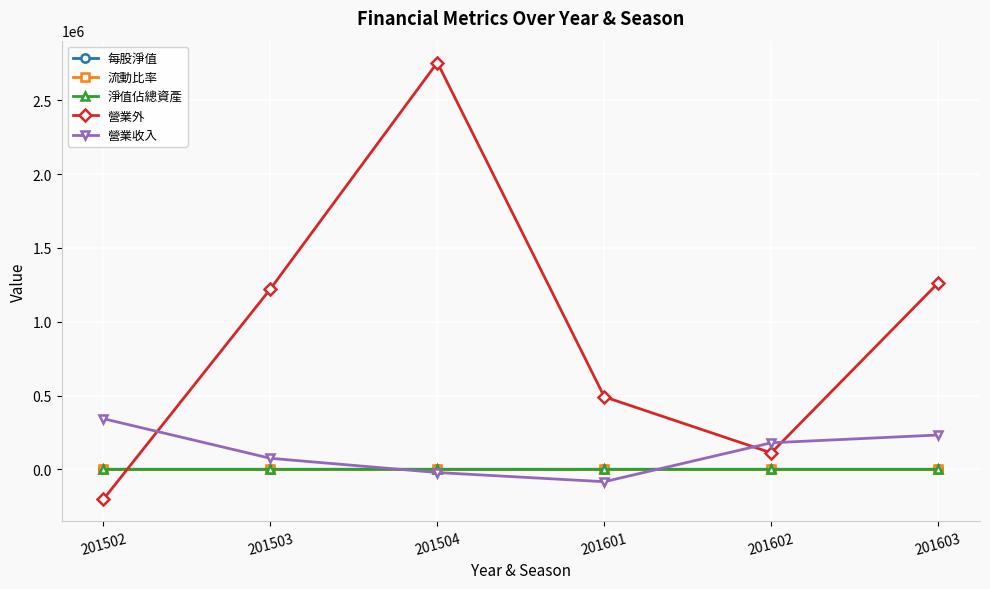

How many categories are shown in the chart?

6